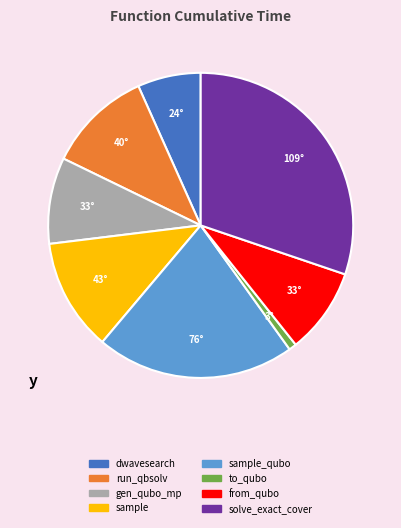

Is there any slice that represents more than half of the pie?

No